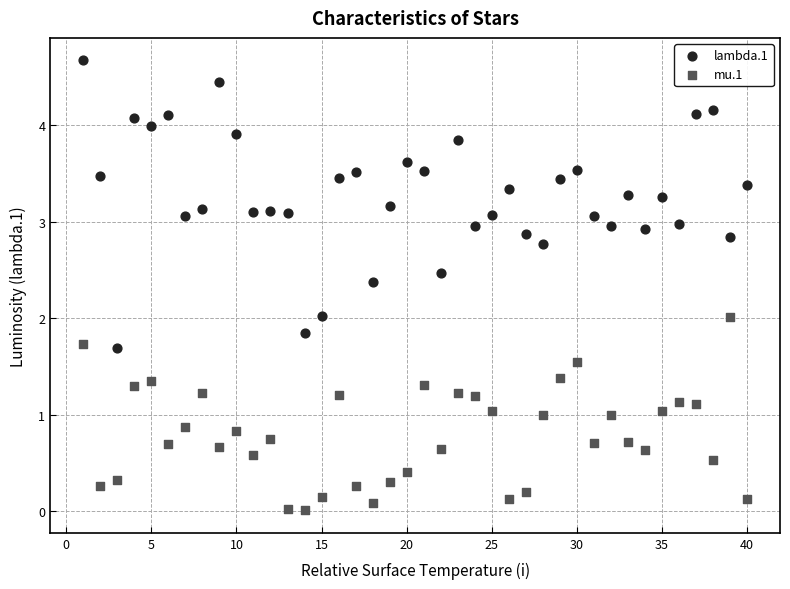

Across all data points, what is the range of Y values (max minus min)?

4.7